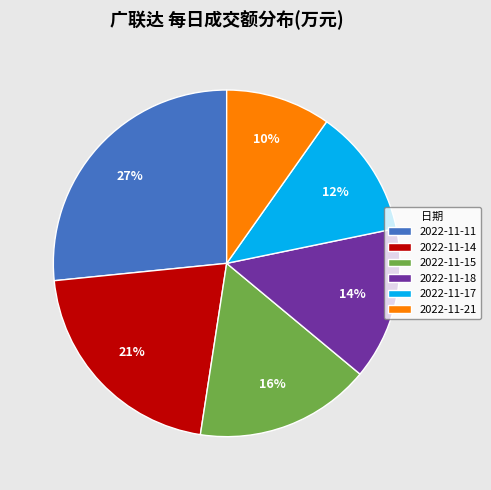

Combined, do 2022-11-18 and 2022-11-14 account for over 50%?

No